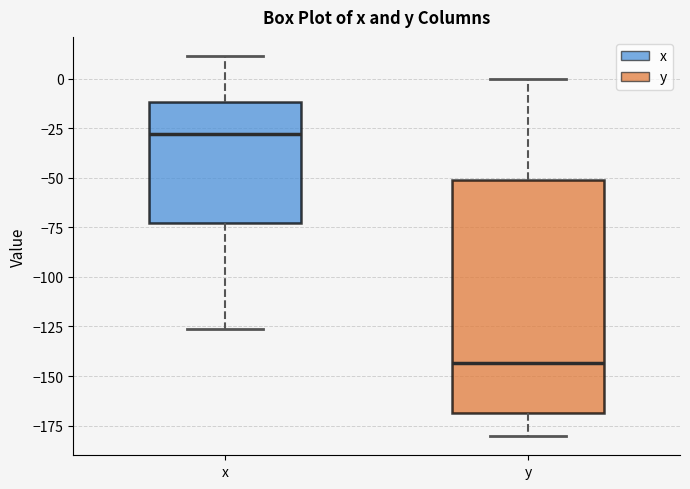

Where is the lower edge of the box for x on the y-axis? The values are not printed on the chart, so give them approximately, as read against the axis.

-75